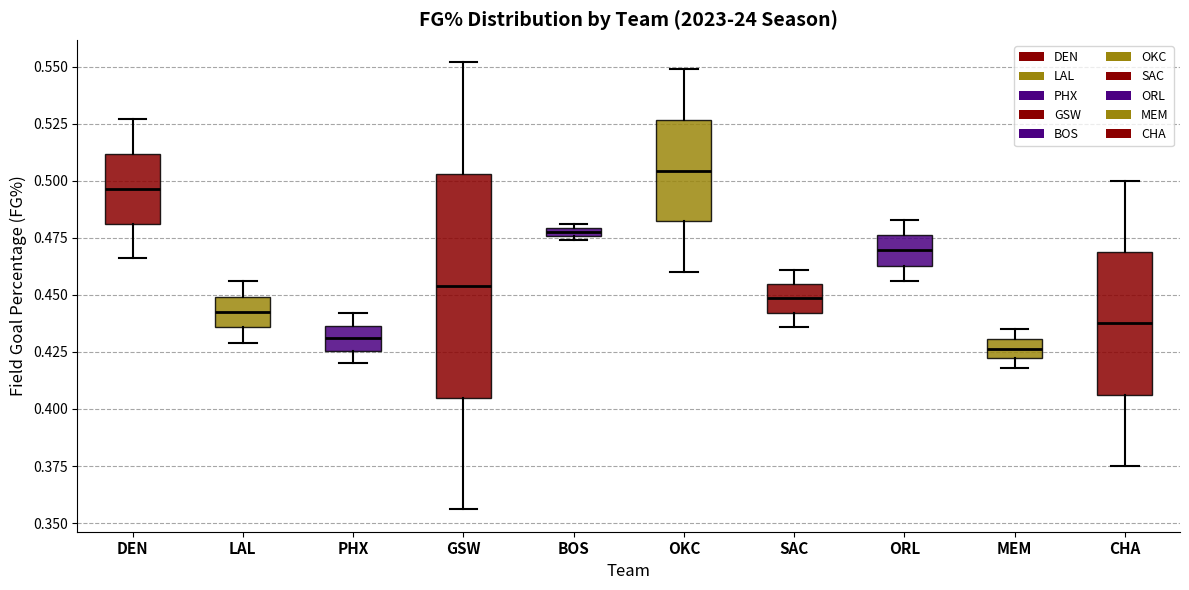

Where is the upper edge of the box for LAL on the y-axis? The values are not printed on the chart, so give them approximately, as read against the axis.

0.450